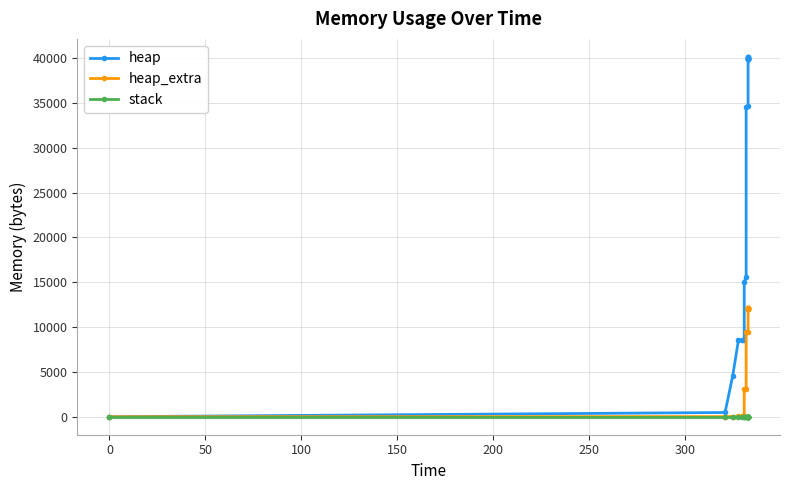

What is the difference between the maximum and minimum values in the heap series?

40124